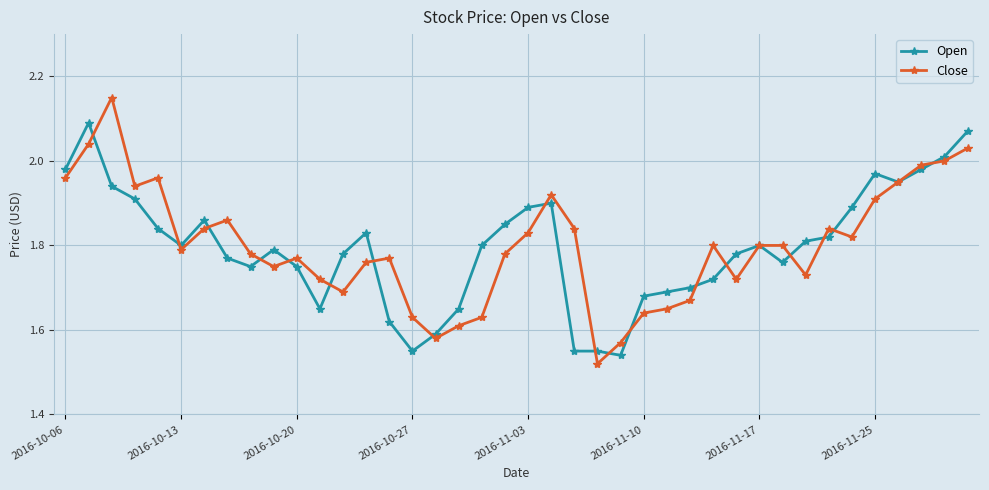

True or false: Close has more than 2 points higher than both neighbors.

True